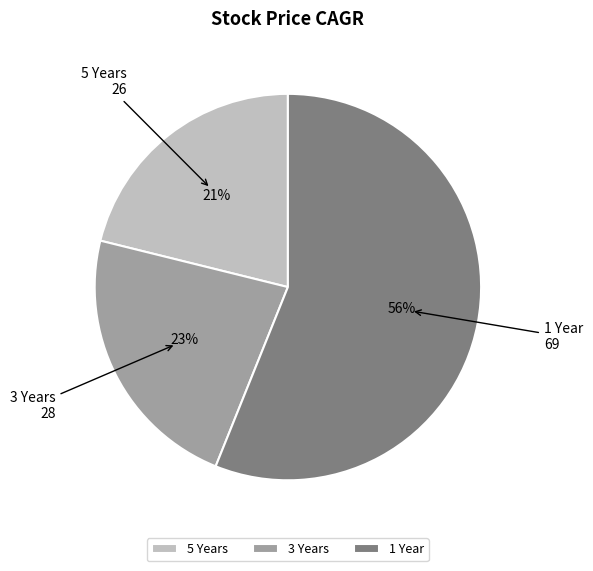

Rank the categories by value from highest to lowest.

1 Year, 3 Years, 5 Years